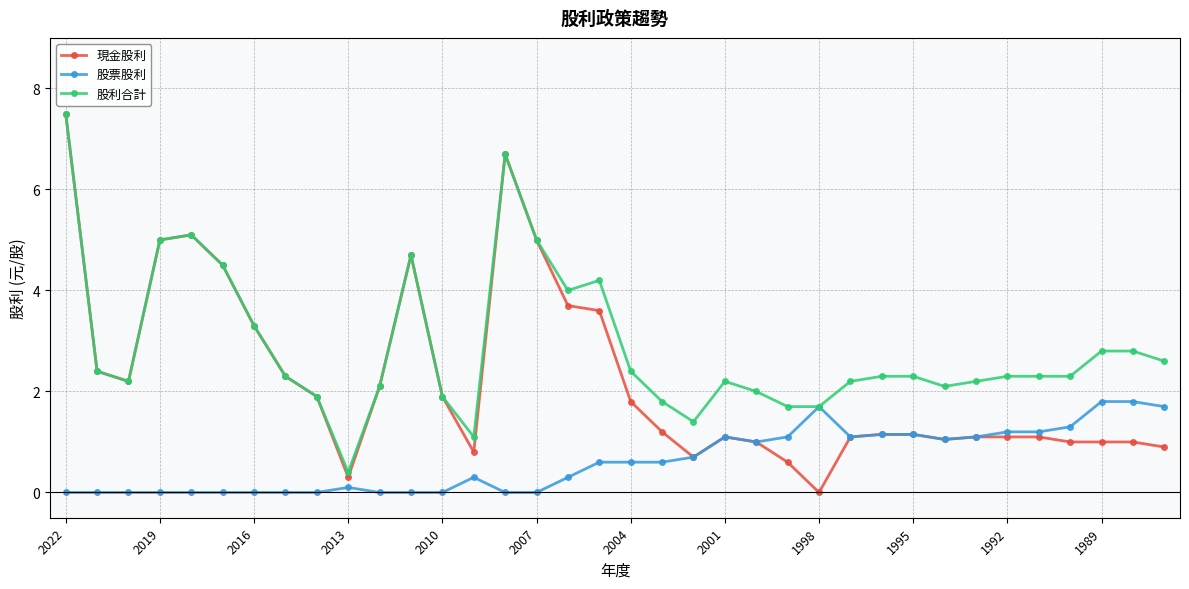

What is the maximum value shown in the chart?

7.5